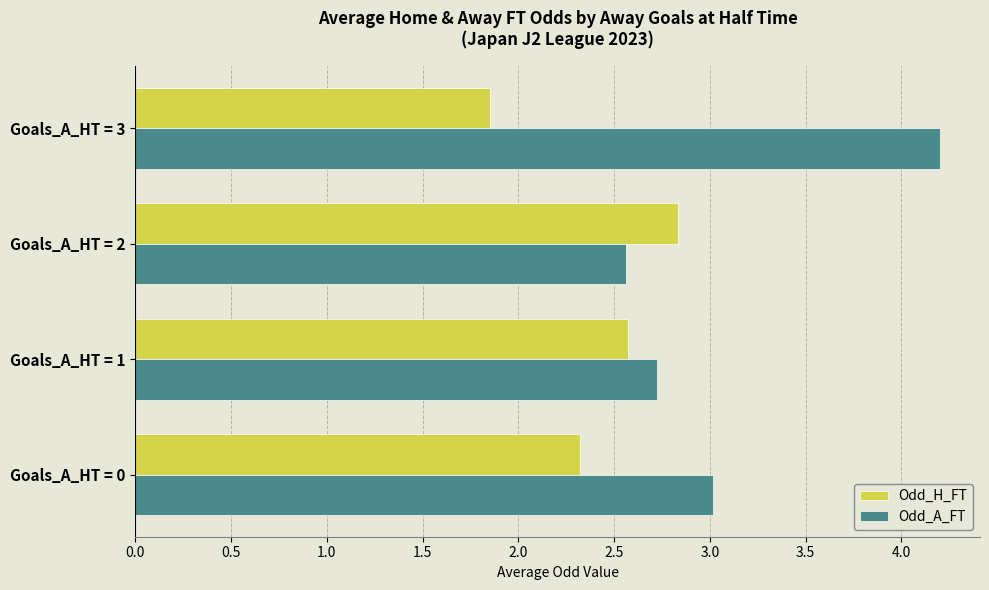

List the series in order of their overall mean, lowest first.

Odd_H_FT, Odd_A_FT